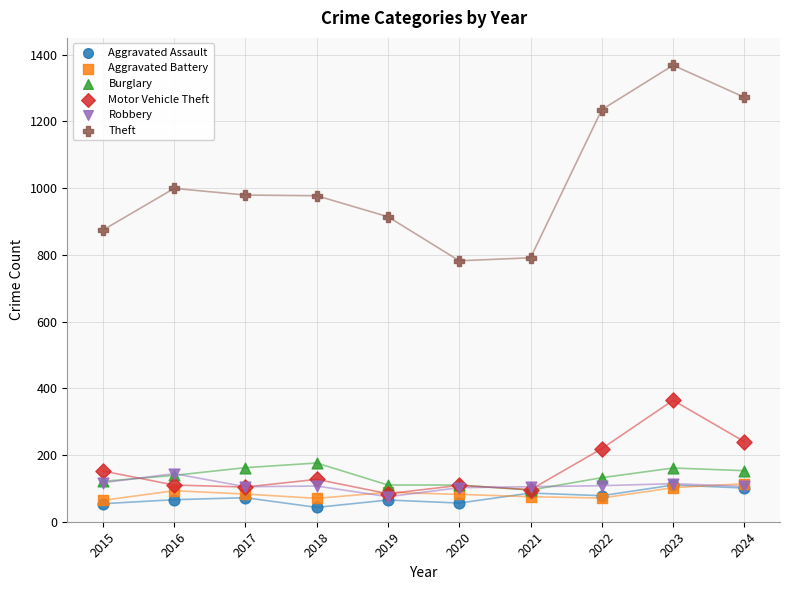

In the Theft series, what Y value is closest to 1075?

999